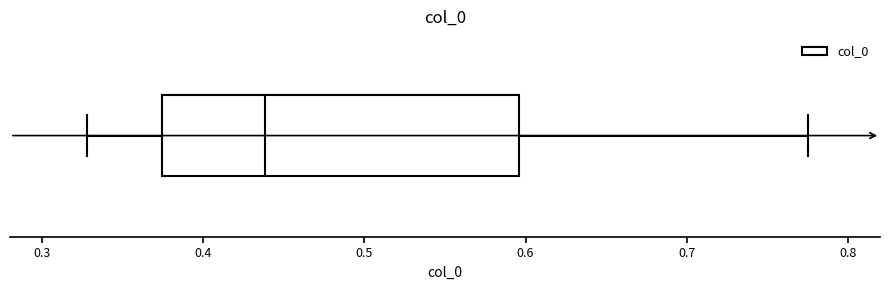

Transcribe this box plot: give where the median line is, the range the box spans, and where the two whiskers end, as read against the x-axis. The values are not printed on the chart, so give them approximately, as read against the axis.

median 0.44, box 0.37 to 0.60, whiskers 0.33 to 0.78